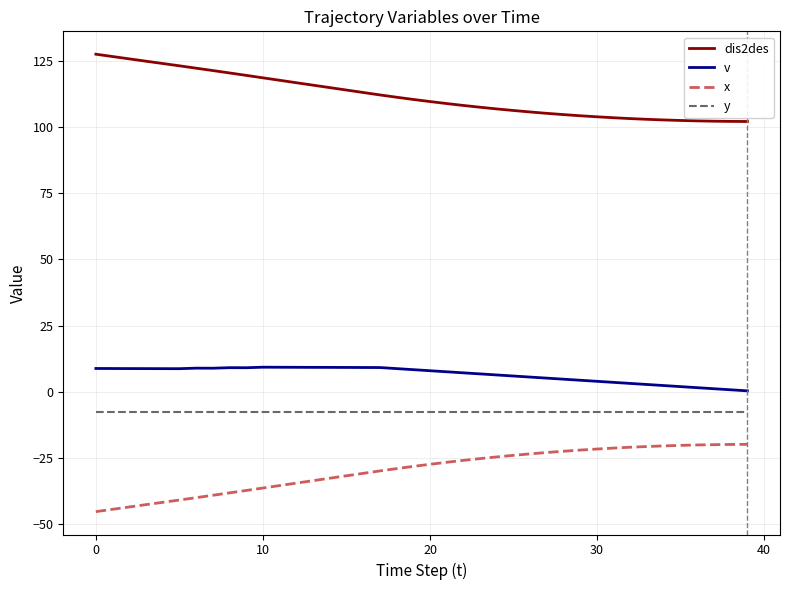

True or false: v and y cross at least once.

False